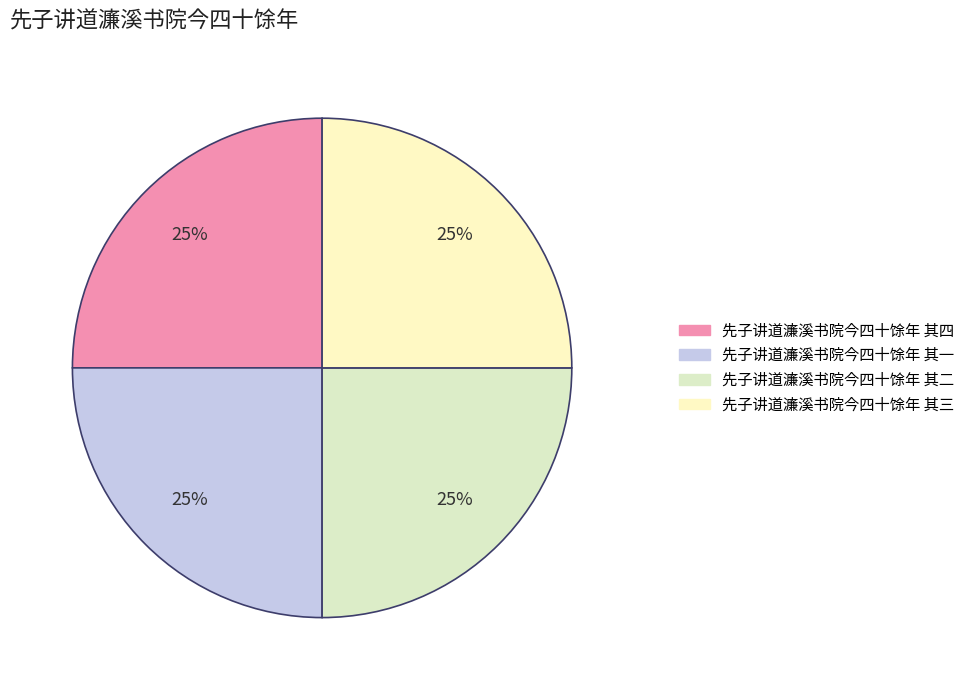

What percentage is the 先子讲道濂溪书院今四十馀年 其四 slice, to the nearest percent?

25%